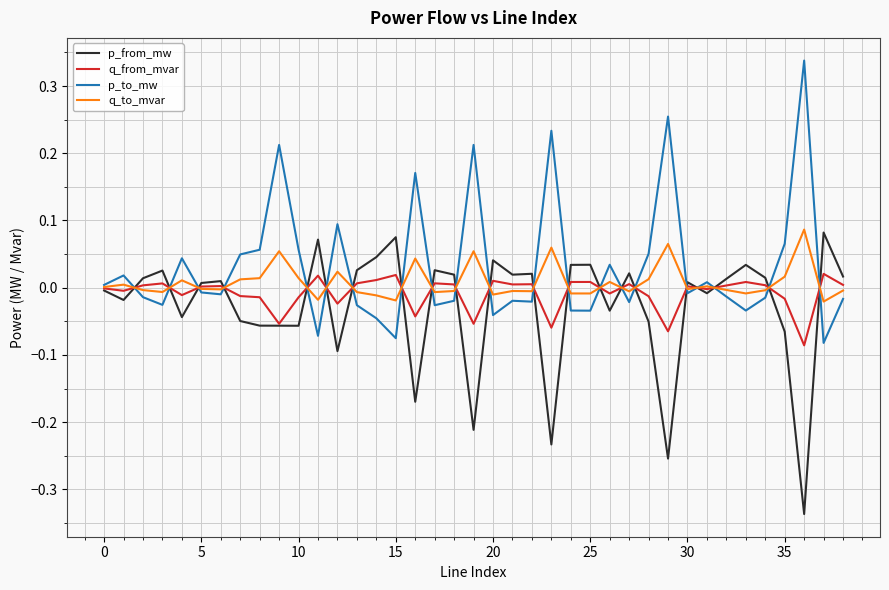

After their last crossing, which series has the higher values: p_from_mw or p_to_mw?

p_from_mw